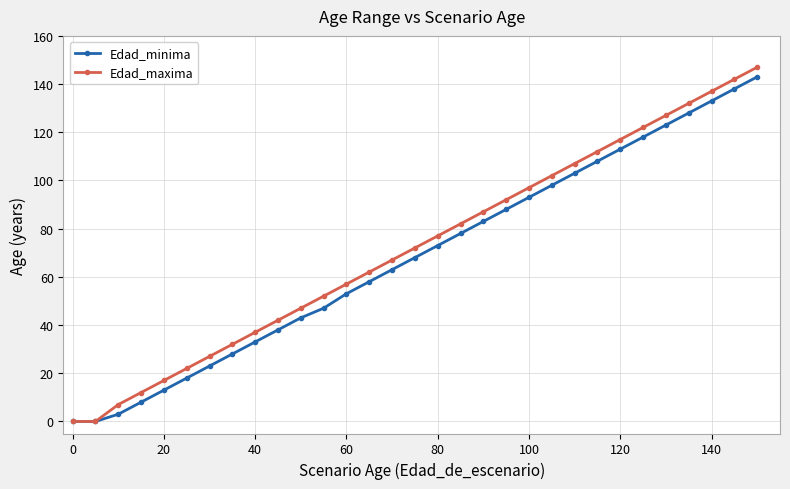

Reading left to right, what are all the values shown in this chart?

Edad_minima: 0	0	3	8	13	18	23	28	33	38	43	47	53	58	63	68	73	78	83	88	93	98	103	108	113	118	123	128	133	138	143
Edad_maxima: 0	0	7	12	17	22	27	32	37	42	47	52	57	62	67	72	77	82	87	92	97	102	107	112	117	122	127	132	137	142	147